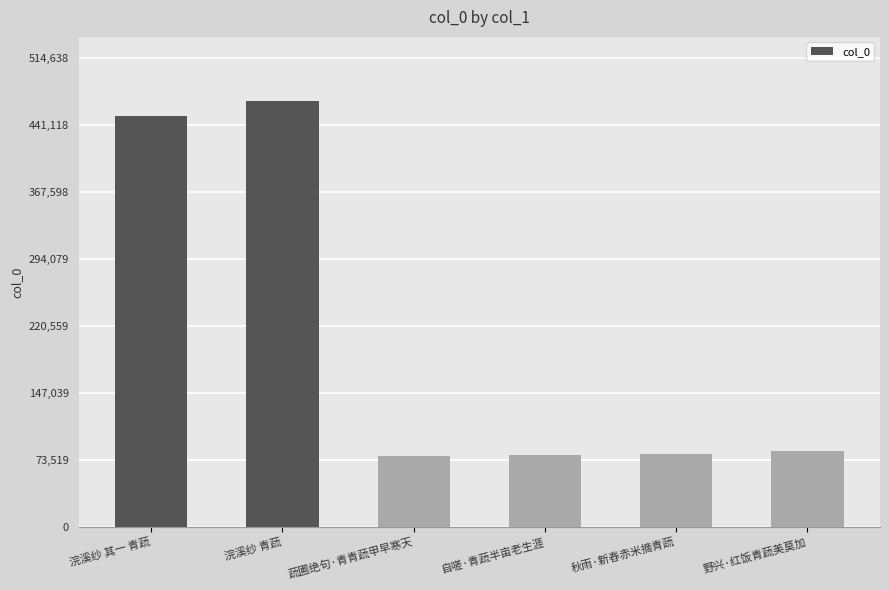

Count the number of data series in this chart.

1